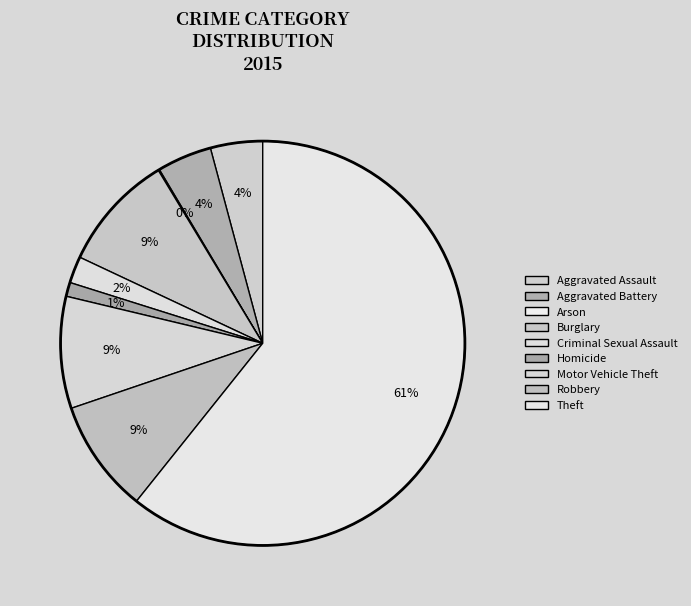

To the nearest percent, what is the average slice percentage?

11%